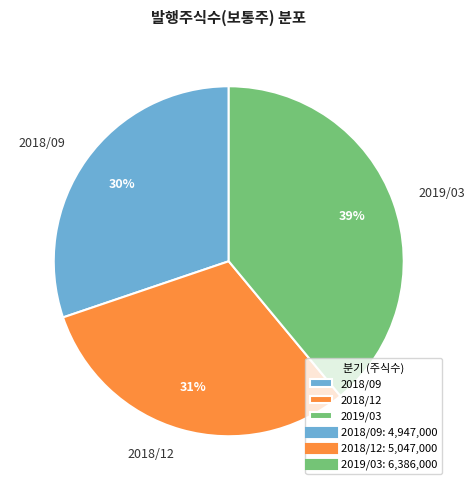

Which category has the smallest portion of the pie?

2018/09